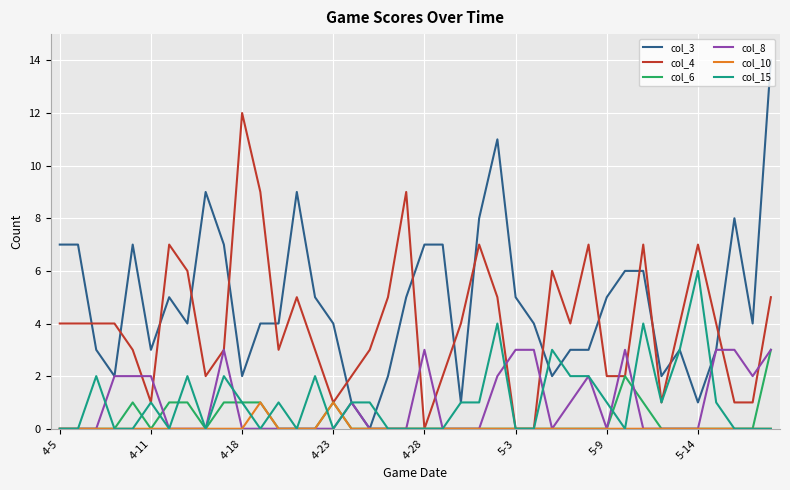

Which series has the largest total across all categories?

col_3